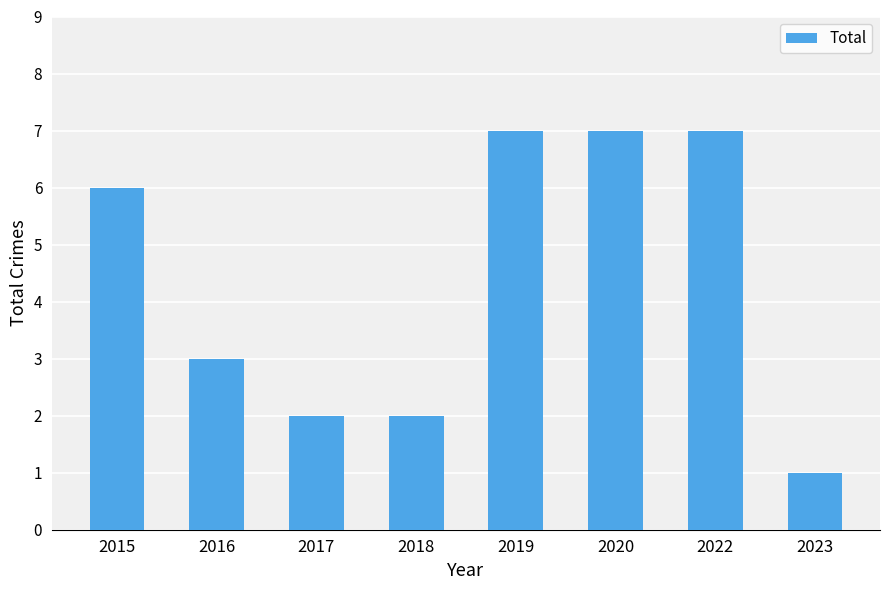

Count the values in the range 2 to 7.

7